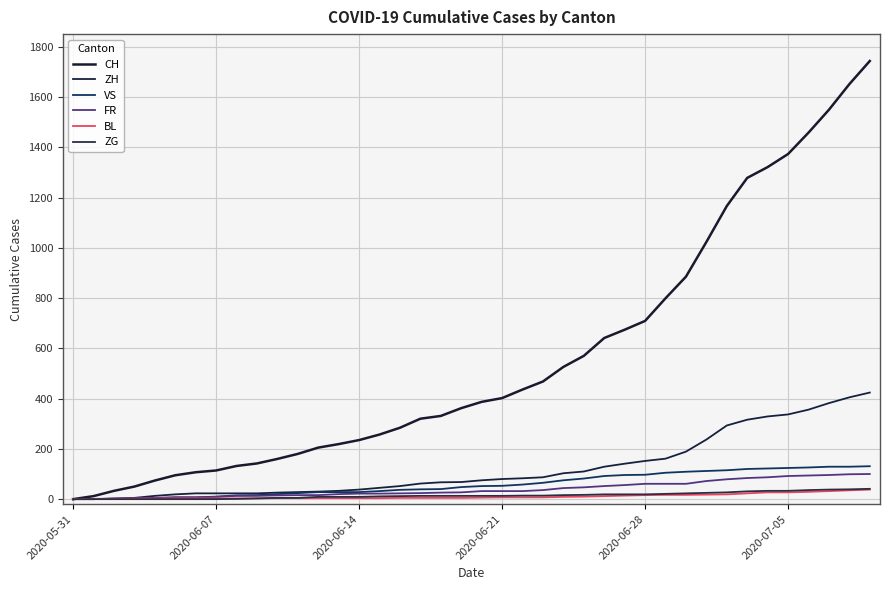

Is this an area chart (filled region under the line)?

No